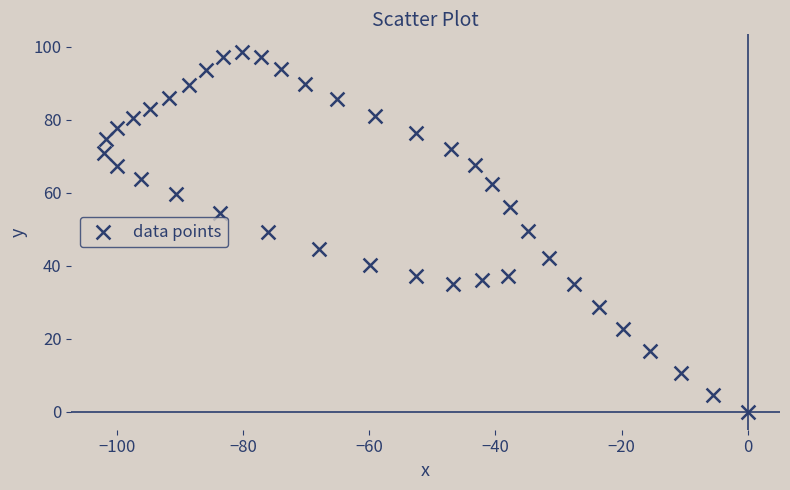

What is the range of X values (max minus min)?

102.1